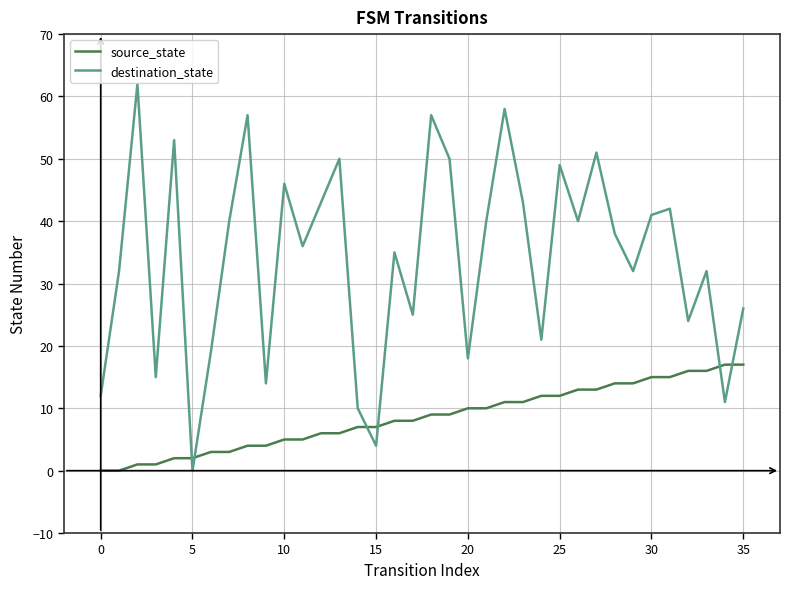

What is the maximum value shown in the chart?

62